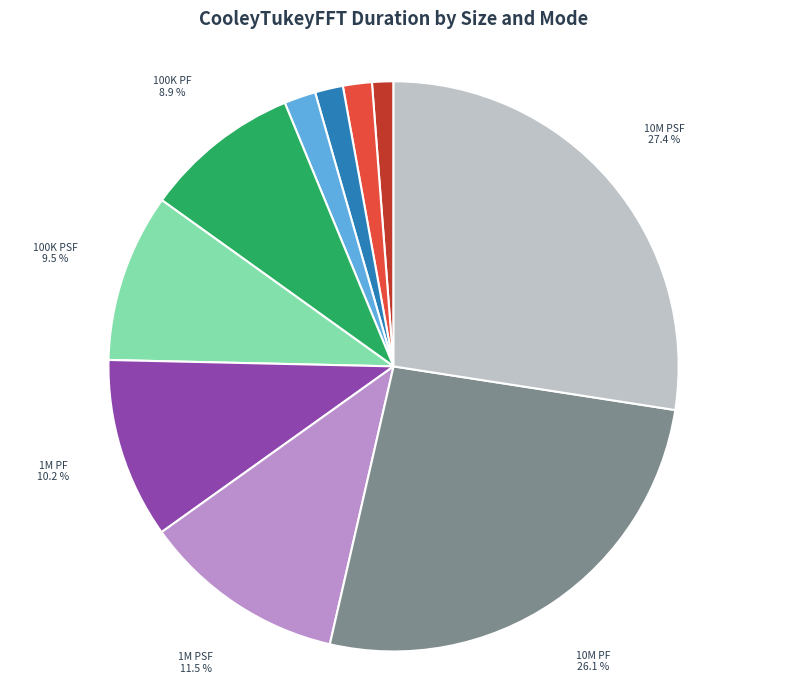

To the nearest percent, what is the difference between the largest and smallest slice percentages?

26%